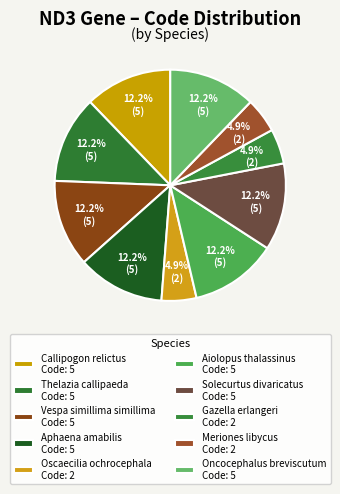

To the nearest percent, what is the average slice percentage?

10%